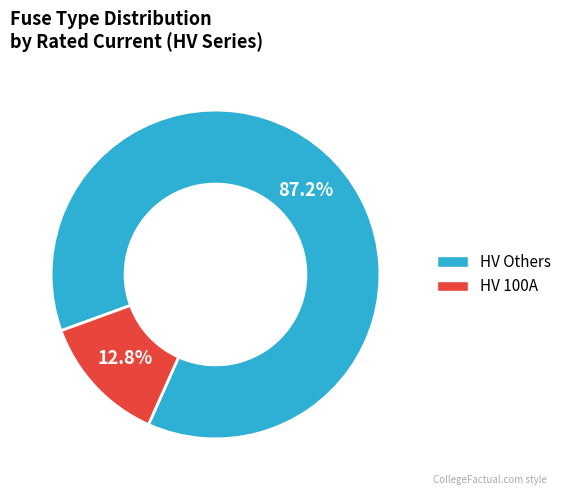

Does any single category account for the majority?

Yes